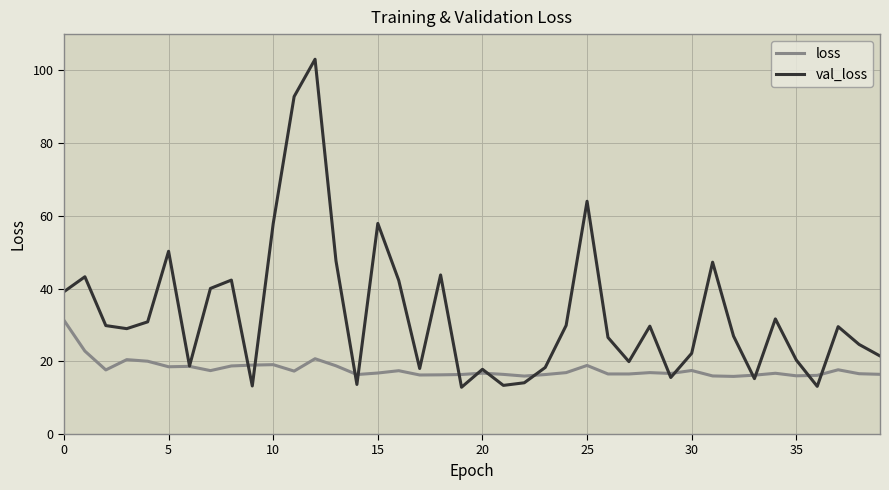

Which series has the largest range (max minus min)?

val_loss